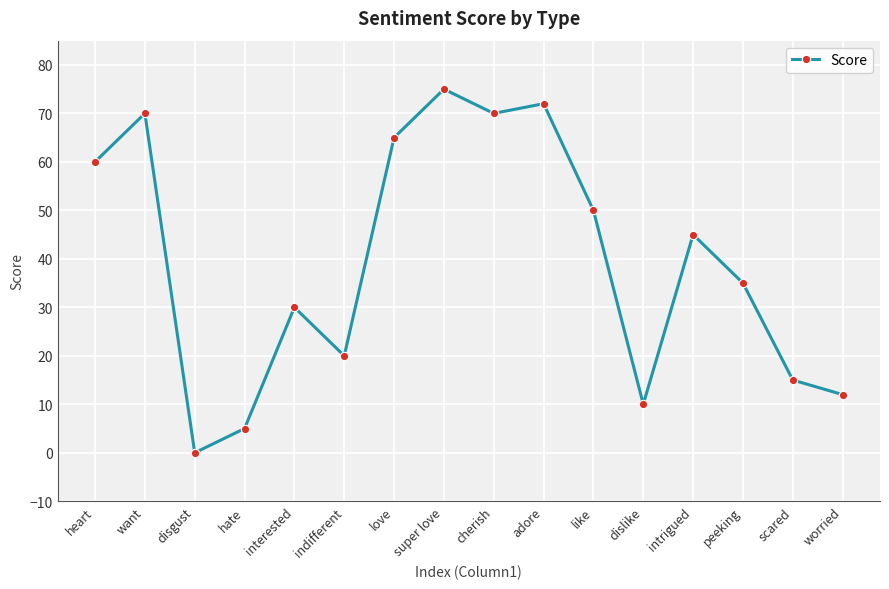

What is the difference between the values at like and super love?

25